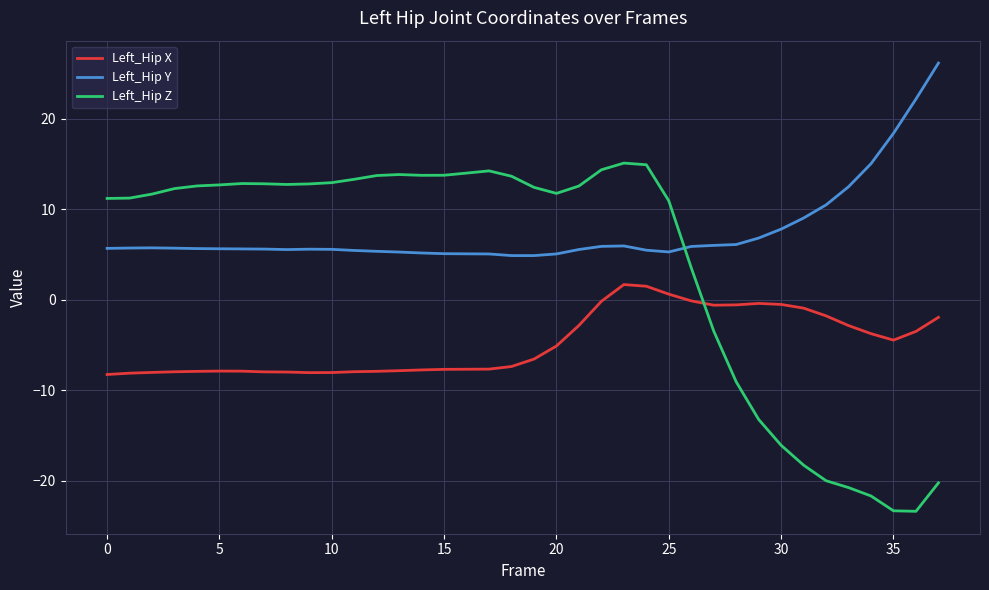

In Left_Hip Y, how many points are higher than both neighbors (excluding endpoints)?

3